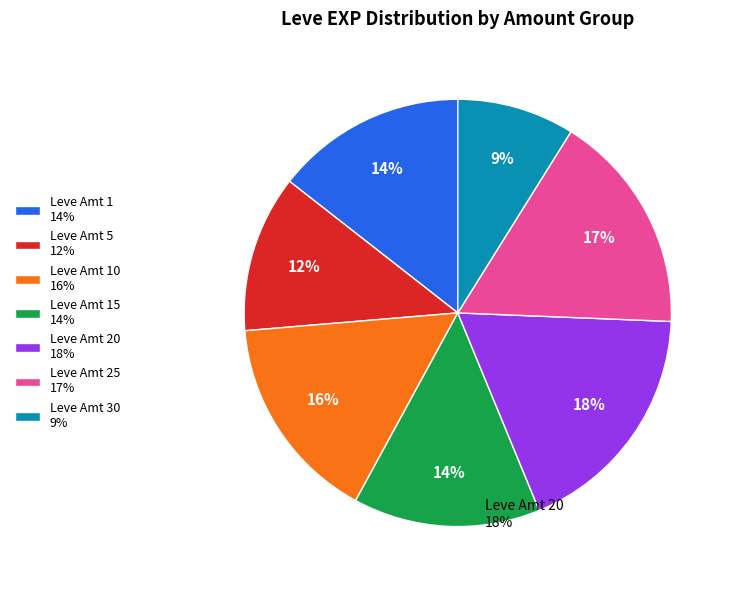

Between Leve Amt 1 14% and Leve Amt 5 12%, which is larger?

Leve Amt 1 14%